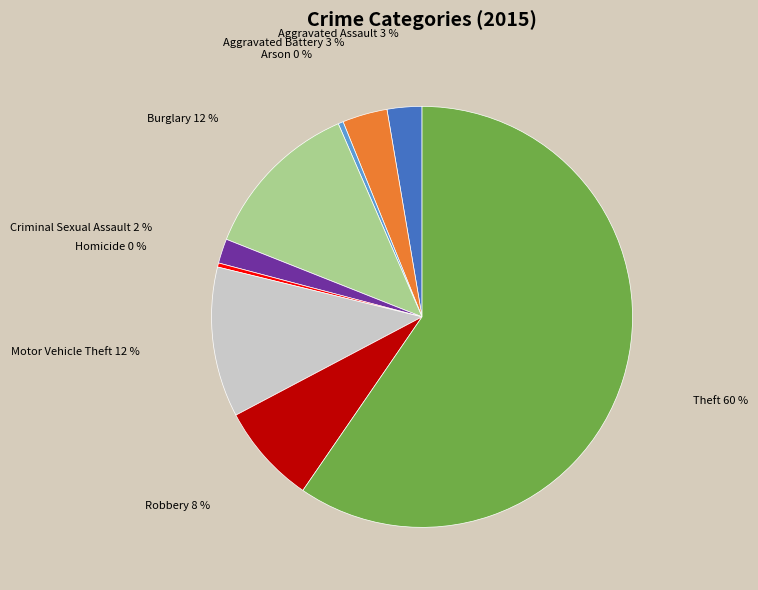

What is the largest slice in the pie chart?

Theft